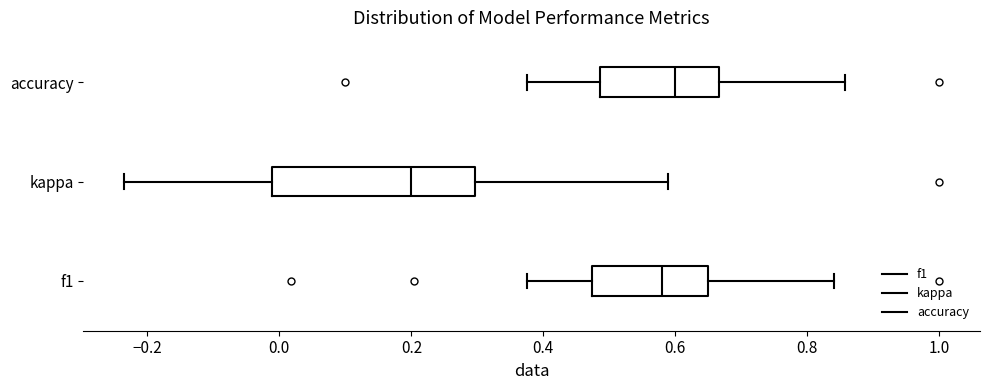

Which box has the furthest to the right median line?

accuracy